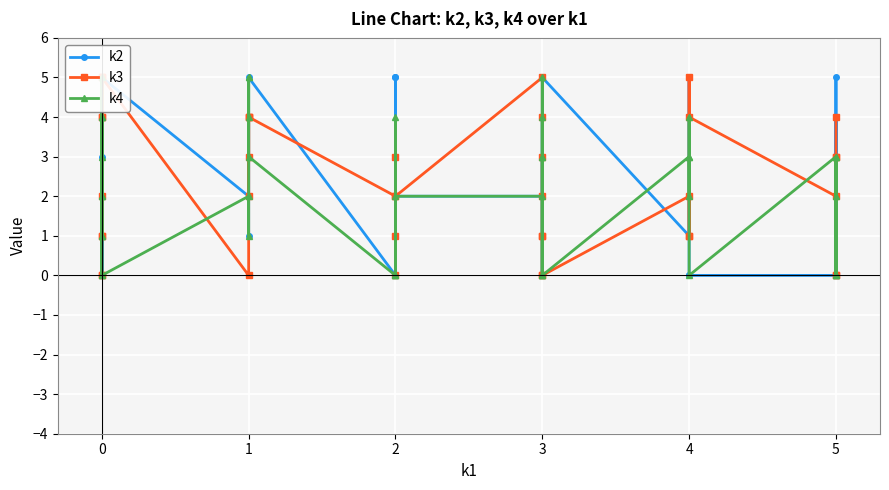

Between 18 and 17, which is larger?

18